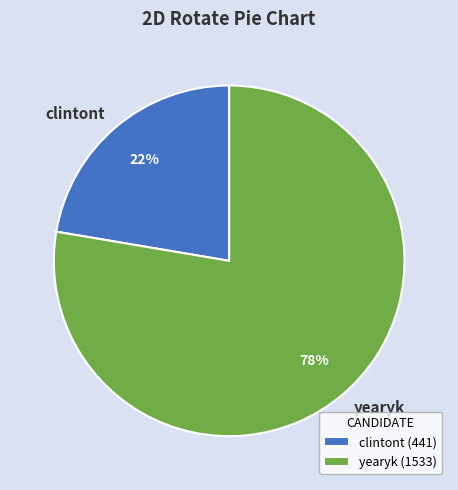

Count the number of slices in the pie.

2